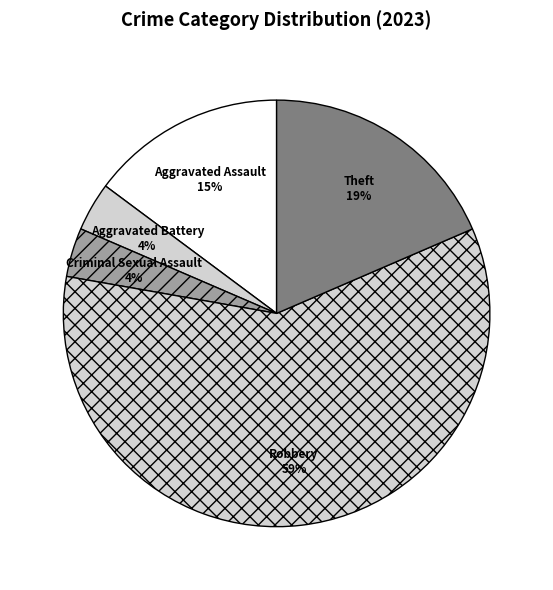

Count the number of slices in the pie.

5